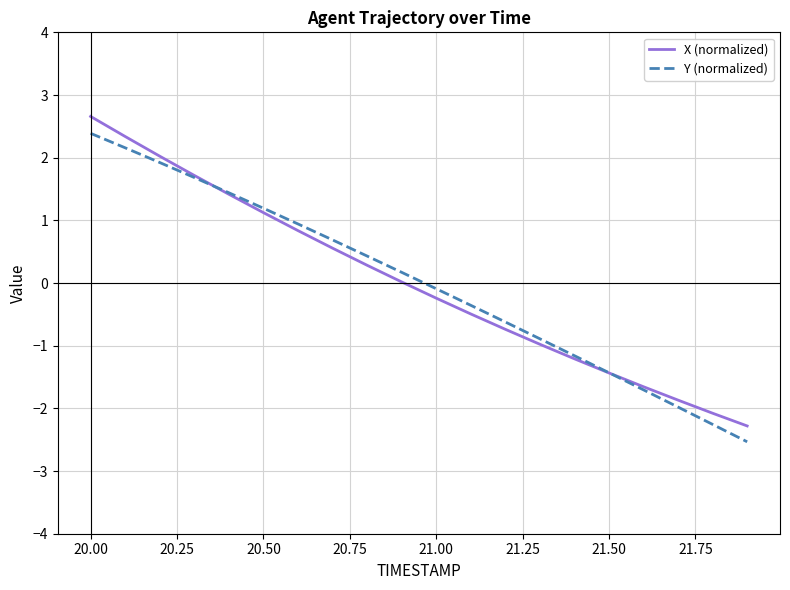

Which series has the widest spread of values?

X (normalized)